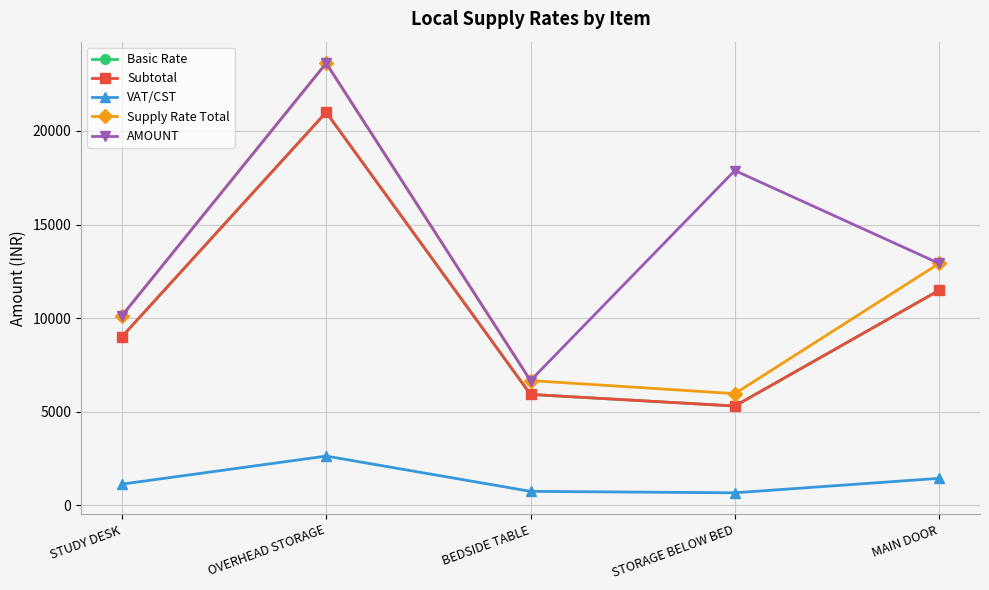

Is the value of Supply Rate Total at MAIN DOOR greater than the value of VAT/CST at OVERHEAD STORAGE?

Yes